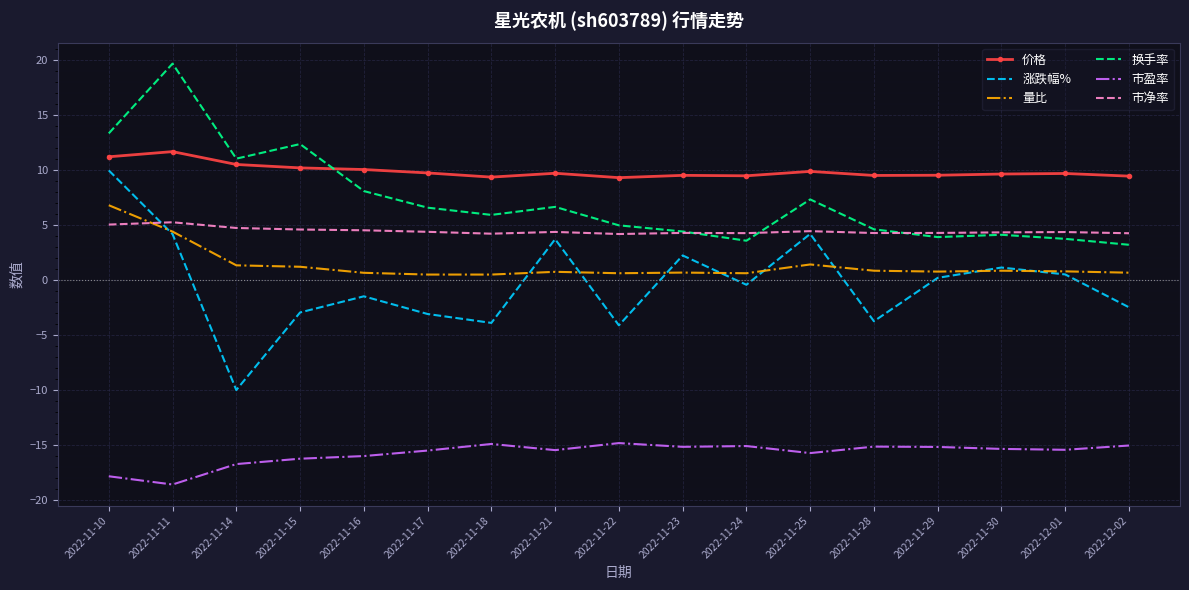

What position from the left is 2022-11-25?

12